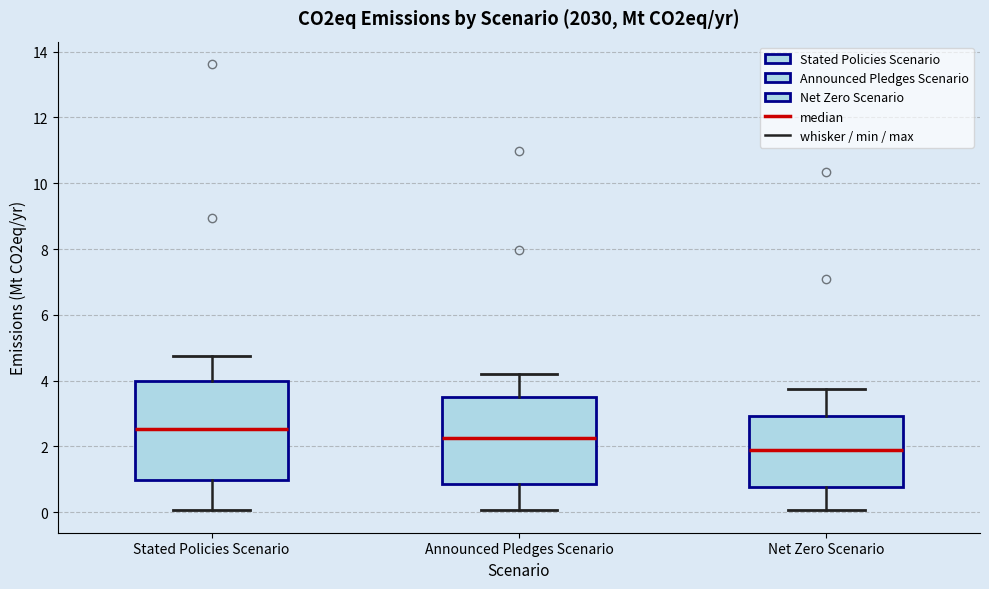

Which box has the lowest median line?

Net Zero Scenario